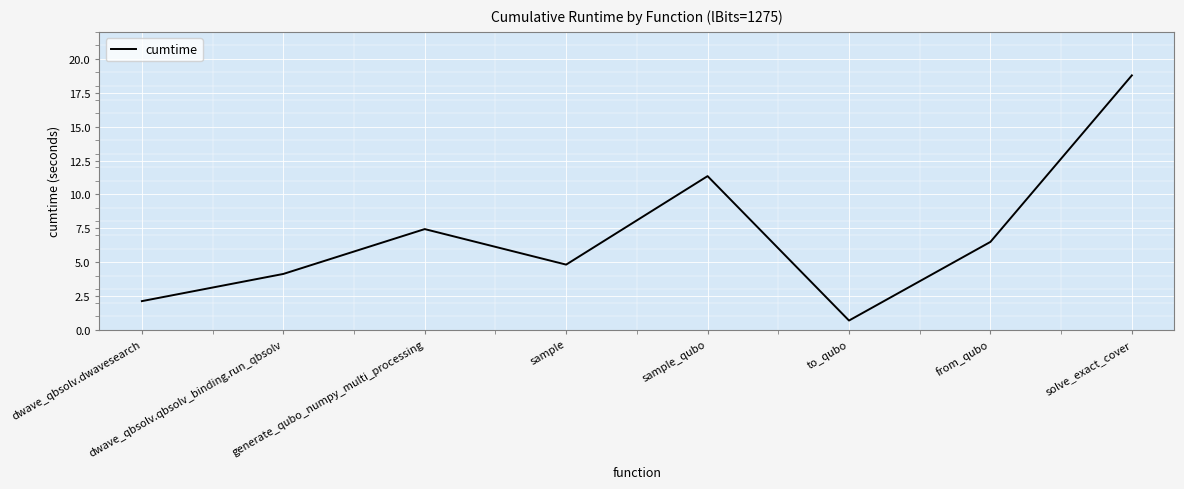

Where is the data nearest to the value 9?

generate_qubo_numpy_multi_processing